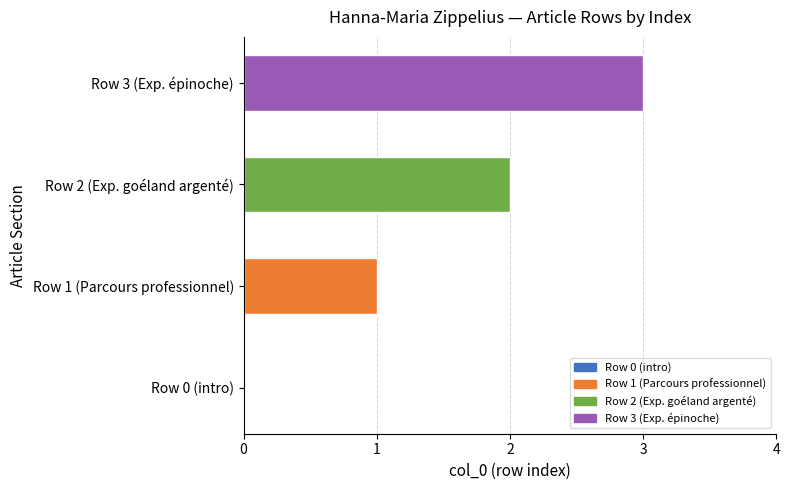

What is the sum of all values?

6